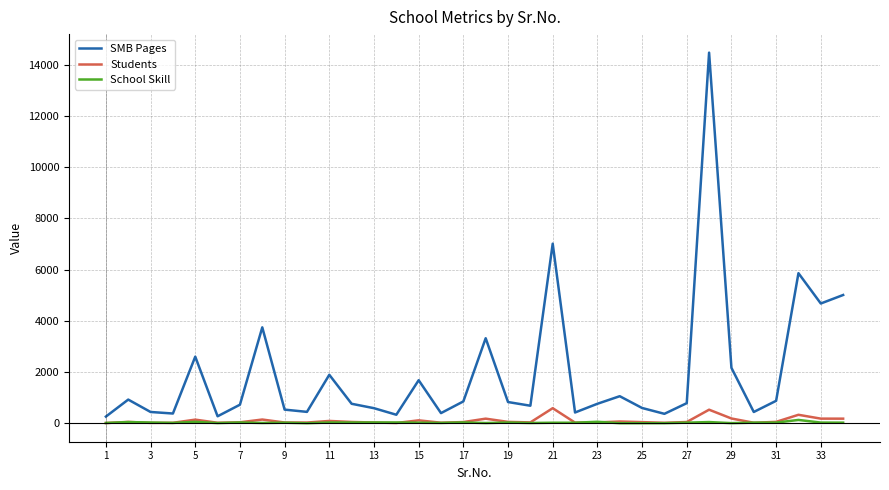

Which series has the largest total across all categories?

SMB Pages